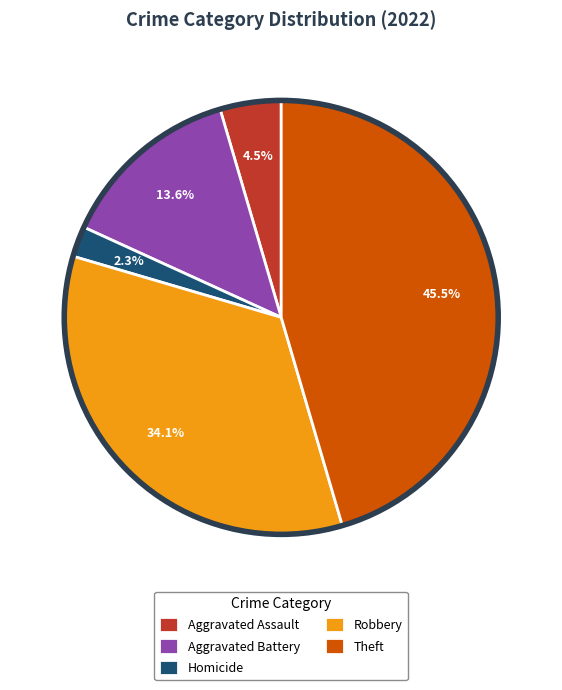

What is the largest slice in the pie chart?

Theft